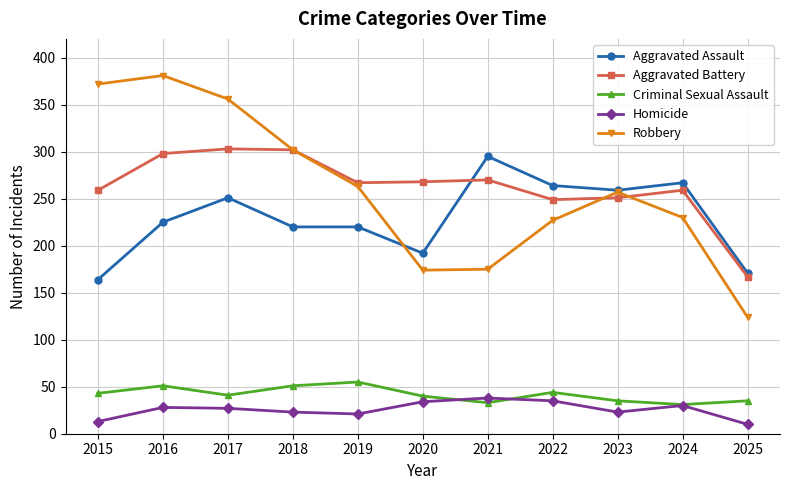

Does the chart have visible grid lines?

Yes